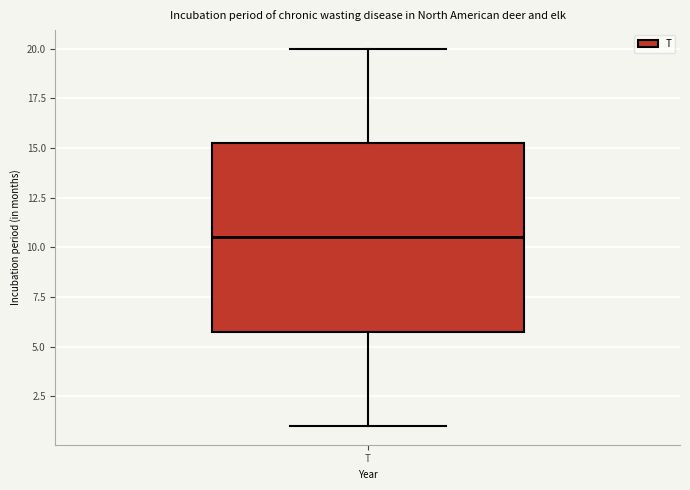

Read this box plot against the y-axis: the position of the median line, the range covered by the box, and the ends of both whiskers. The values are not printed on the chart, so give them approximately, as read against the axis.

median 10.5, box 6.0 to 15.5, whiskers 1.0 to 20.0